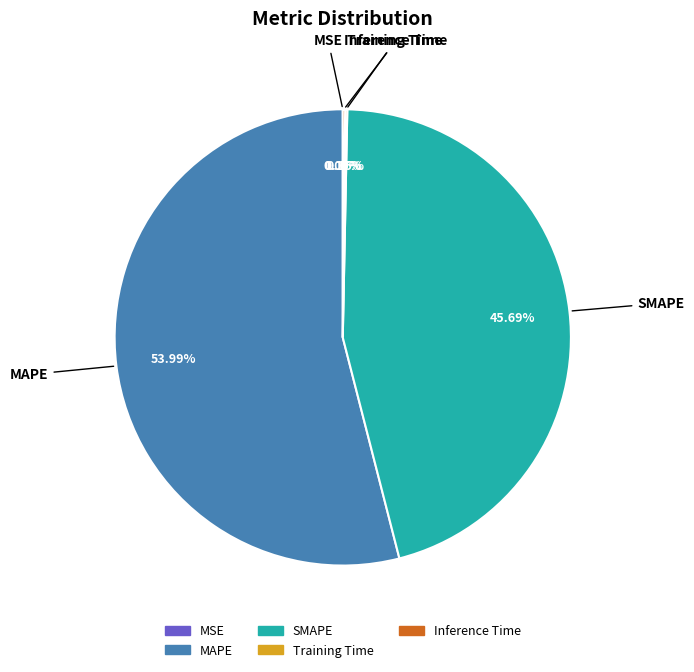

To the nearest percent, what is the average slice percentage?

20%